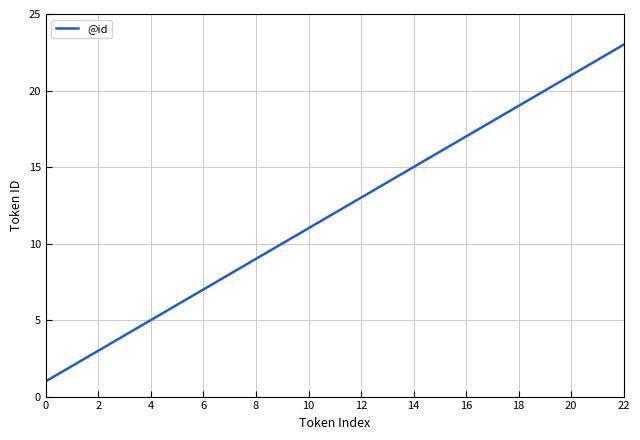

What is the difference between the maximum and minimum values?

22